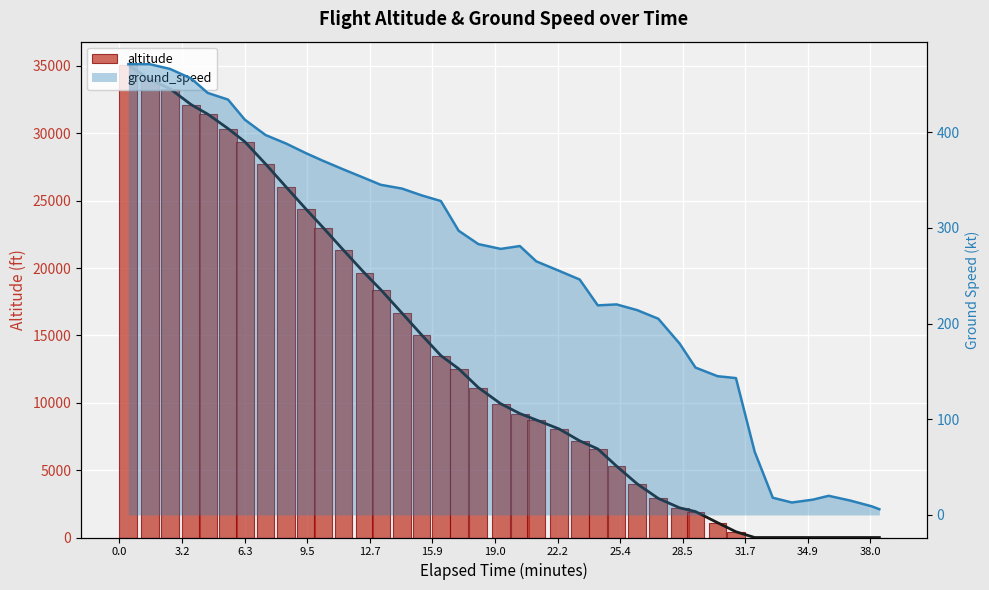

The value at 19.0 is 51423. True or false?

False